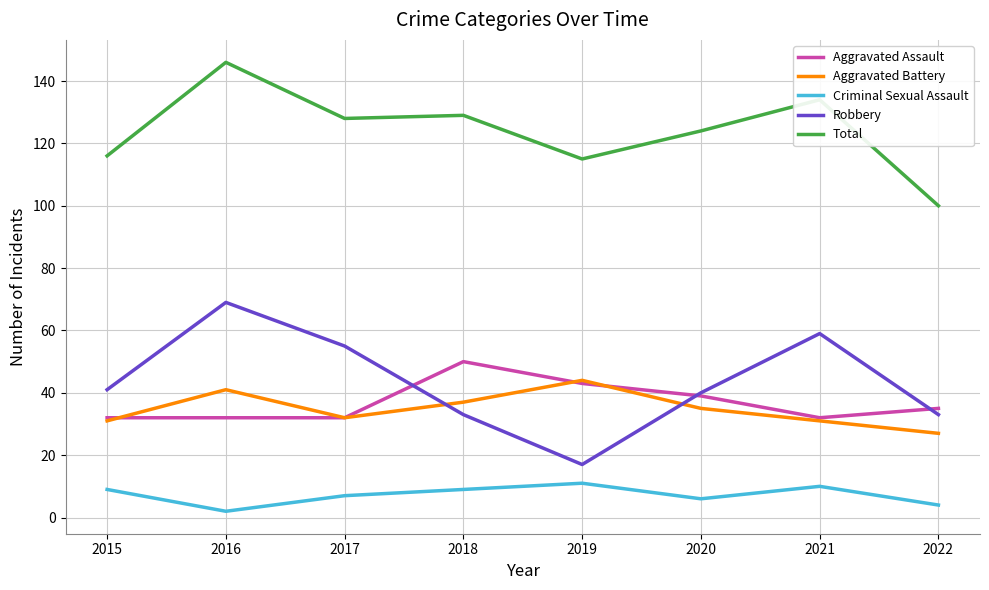

How many values in the Criminal Sexual Assault series are below 9?

4